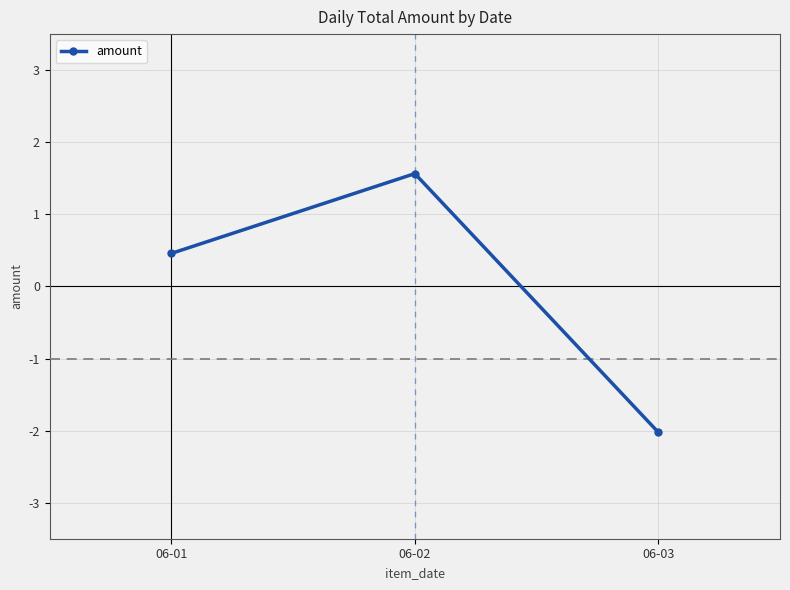

Reading left to right, transcribe all the data shown in this chart.

06-01=0.5	06-02=1.6	06-03=-2.0